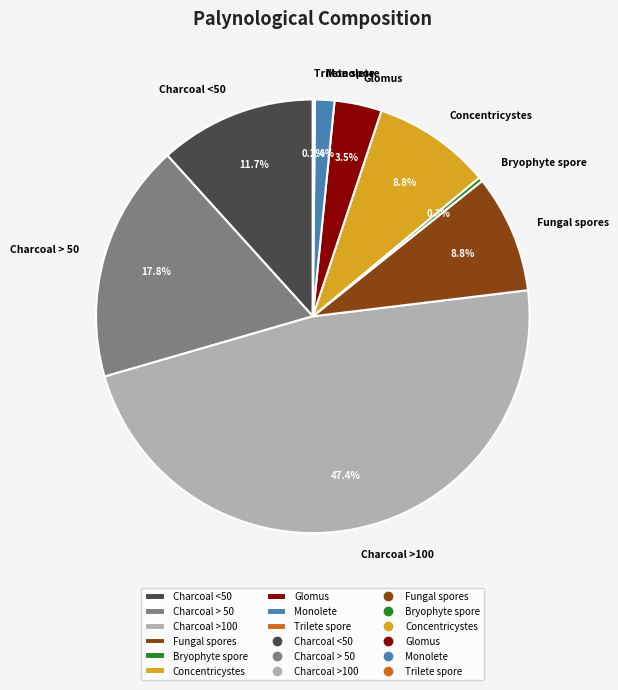

Is the sum of Fungal spores and Glomus greater than half?

No